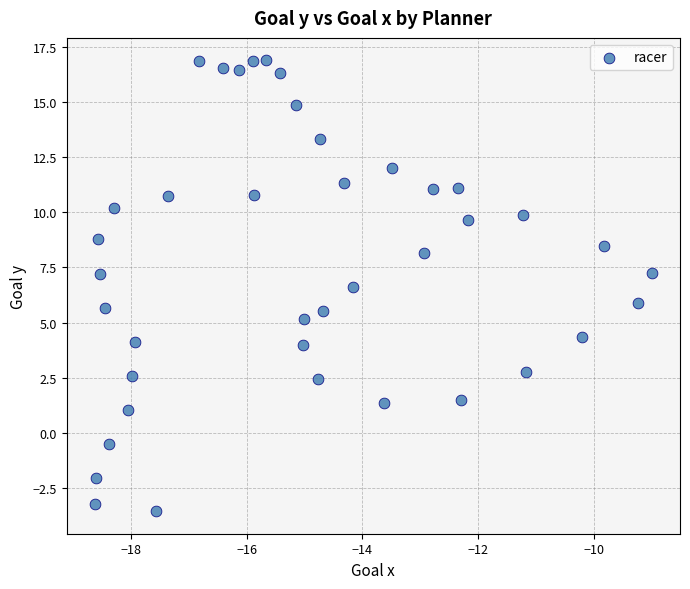

What is the range of Y values (max minus min)?

20.4